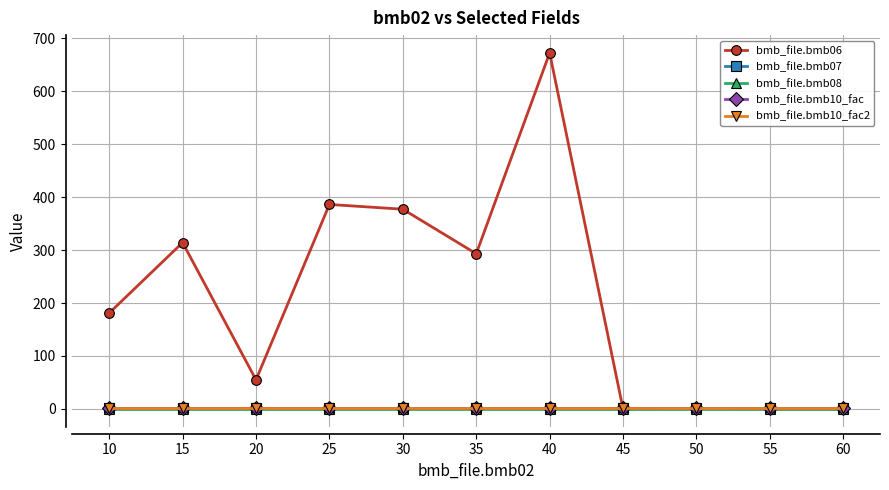

Reading left to right, extract all data points from this chart.

bmb_file.bmb06: 181.0	314.0	55.0	386.0	377.0	293.0	672.0	0.0	1.2	0.0	0.0
bmb_file.bmb07: 1.0	1.0	1.0	1.0	1.0	1.0	1.0	1.0	1.0	1.0	1.0
bmb_file.bmb08: 0.0	0.0	0.0	0.0	0.0	0.0	0.0	0.0	0.0	0.0	0.0
bmb_file.bmb10_fac: 1.0	1.0	1.0	1.0	1.0	1.0	1.0	1.0	1.0	1.0	1.0
bmb_file.bmb10_fac2: 1.0	1.0	1.0	1.0	1.0	1.0	1.0	1.0	1.0	1.0	1.0